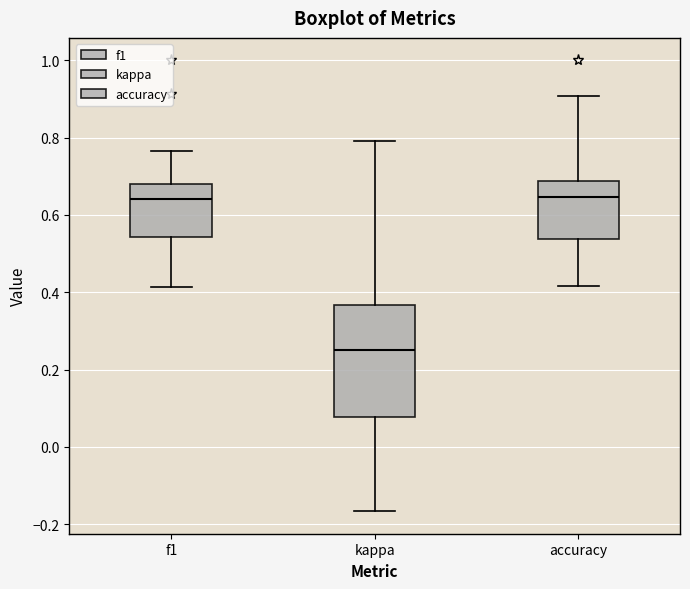

Reading left to right, transcribe this box plot: for each box, give where its median line is, the range the box spans, and where its two whiskers end, as read against the y-axis. The values are not printed on the chart, so give them approximately, as read against the axis.

f1: median 0.64, box 0.54 to 0.68, whiskers 0.42 to 0.76
kappa: median 0.26, box 0.08 to 0.36, whiskers -0.16 to 0.80
accuracy: median 0.64, box 0.54 to 0.68, whiskers 0.42 to 0.90